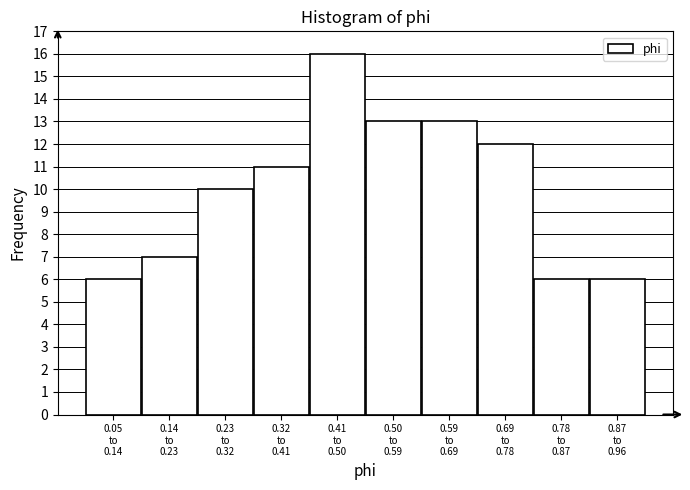

Reading left to right, extract all data points from this chart.

6	7	10	11	16	13	13	12	6	6